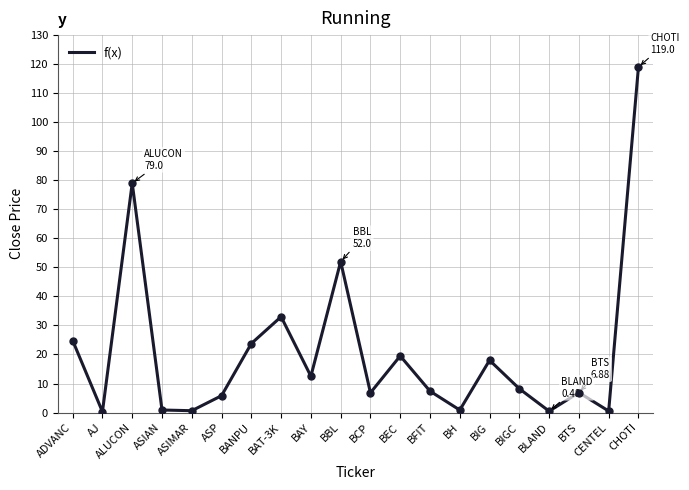

Which has a higher value, BAT-3K or BIG?

BAT-3K